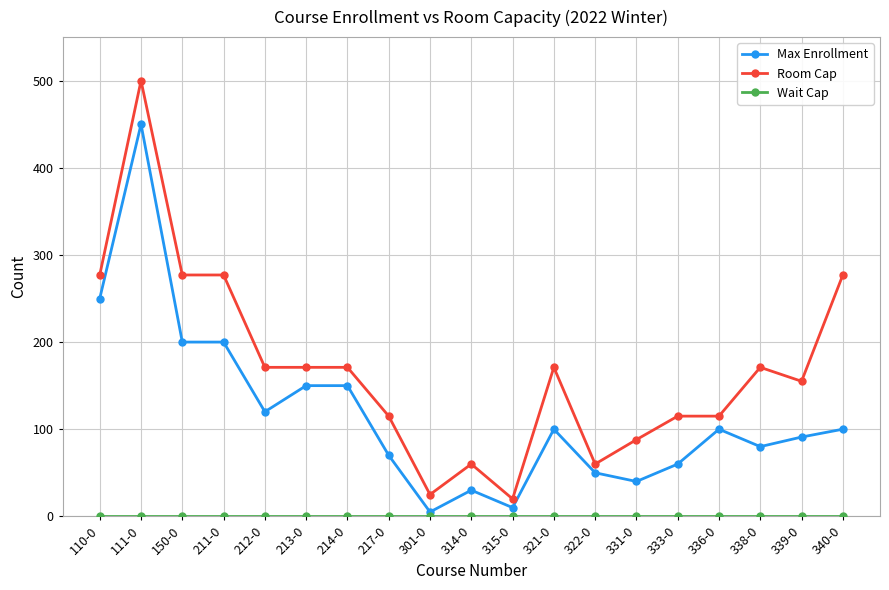

What is the difference between the maximum and minimum values in the Room Cap series?

480